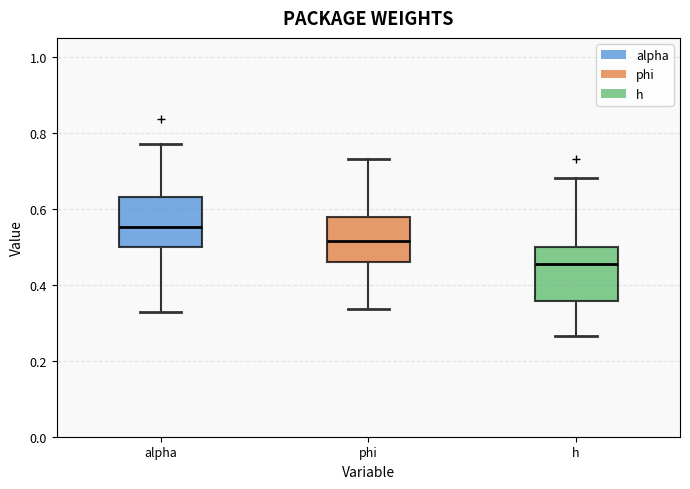

Where is the upper edge of the box for alpha on the y-axis? The values are not printed on the chart, so give them approximately, as read against the axis.

0.64